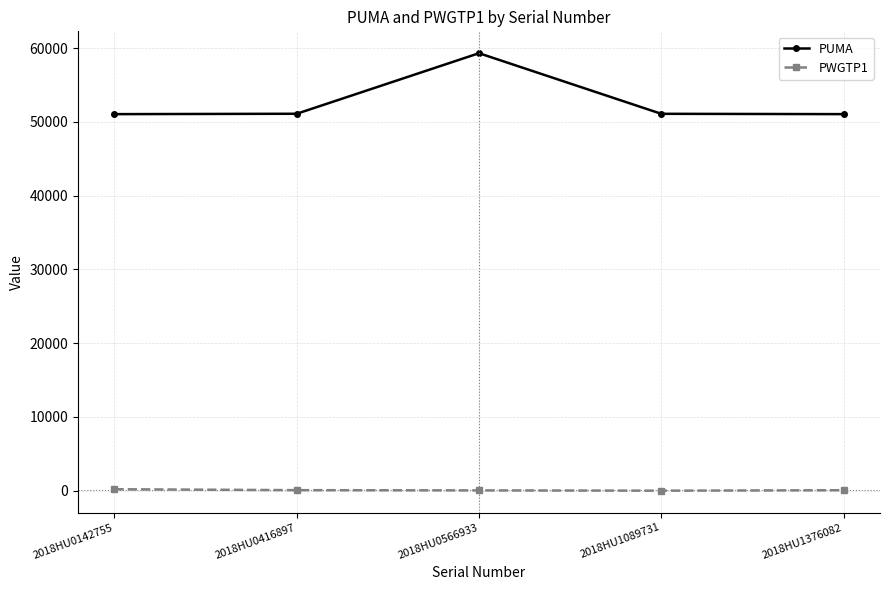

Which series changed the most between 2018HU0566933 and 2018HU1376082?

PUMA